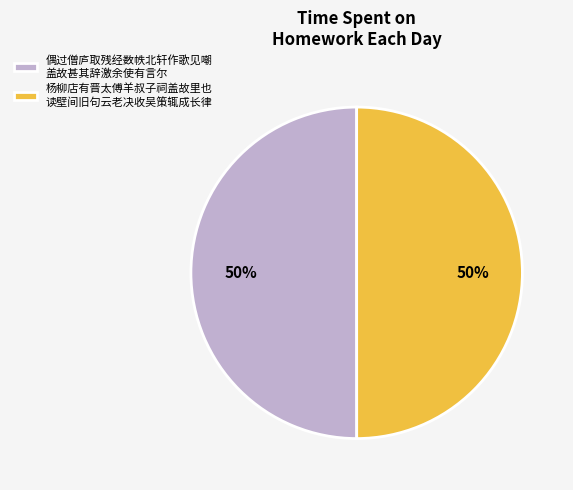

What percentage is the 杨柳店有晋太傅羊叔子祠盖故里也 读壁间旧句云老决收吴策辄成长律 slice, to the nearest percent?

50%